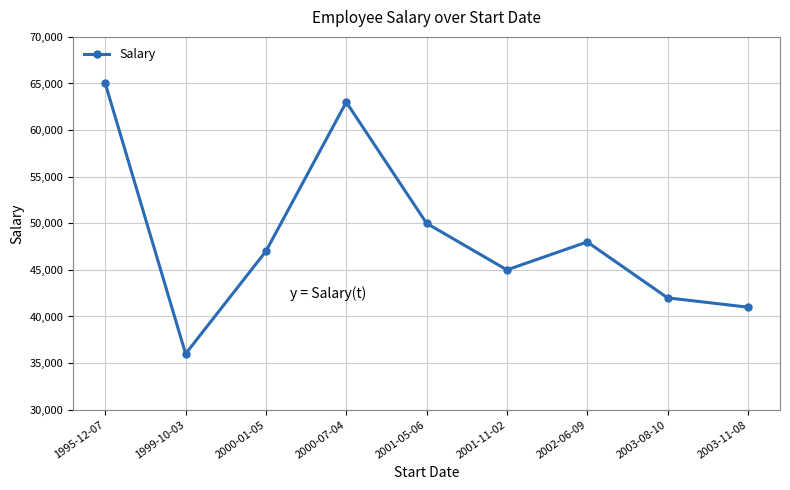

What is the average value?

48556